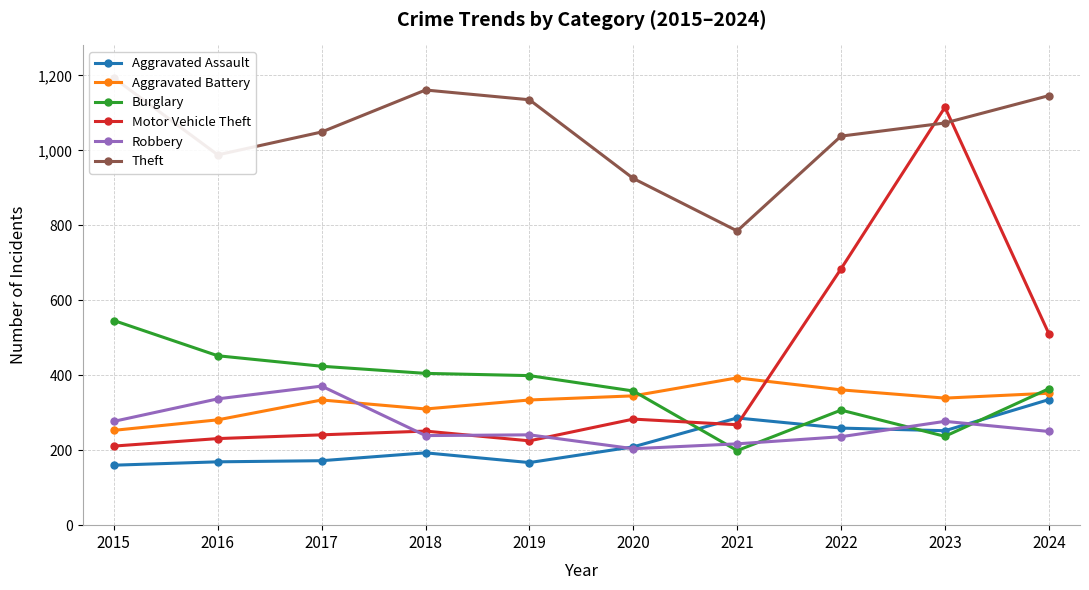

What are all the series names shown in the legend?

Aggravated Assault, Aggravated Battery, Burglary, Motor Vehicle Theft, Robbery, Theft